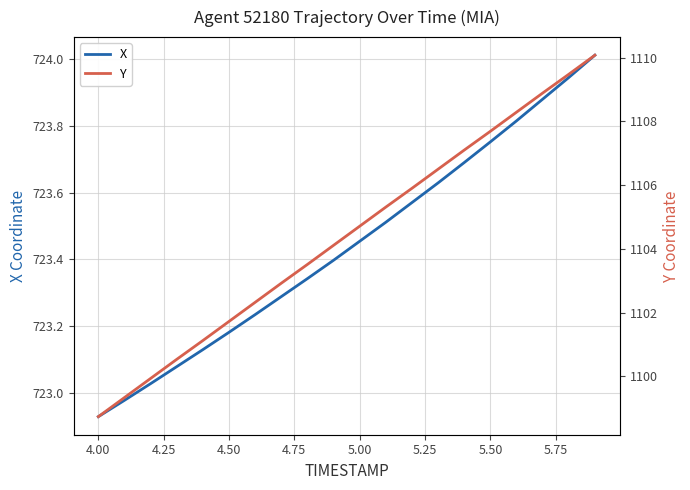

What is the value of the Y point at the 14th from the left?

1106.5